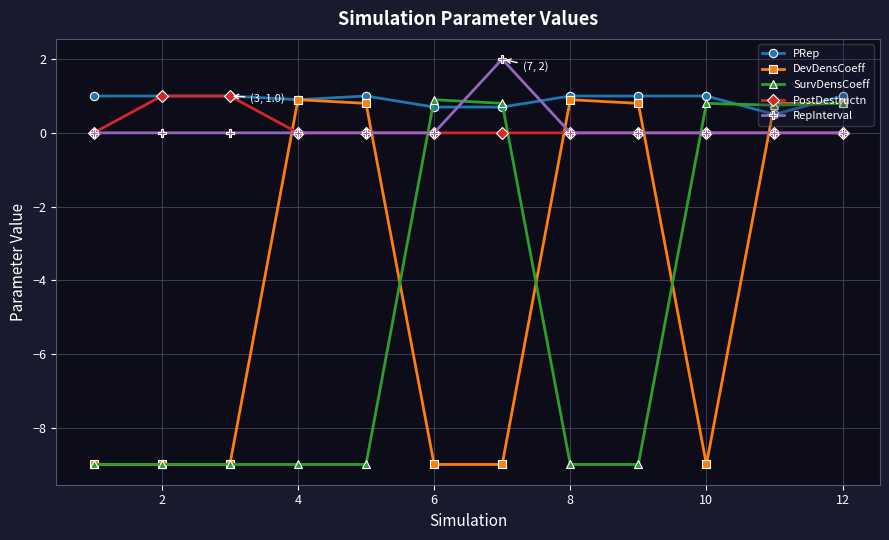

True or false: DevDensCoeff has more than 0 points higher than both neighbors.

True